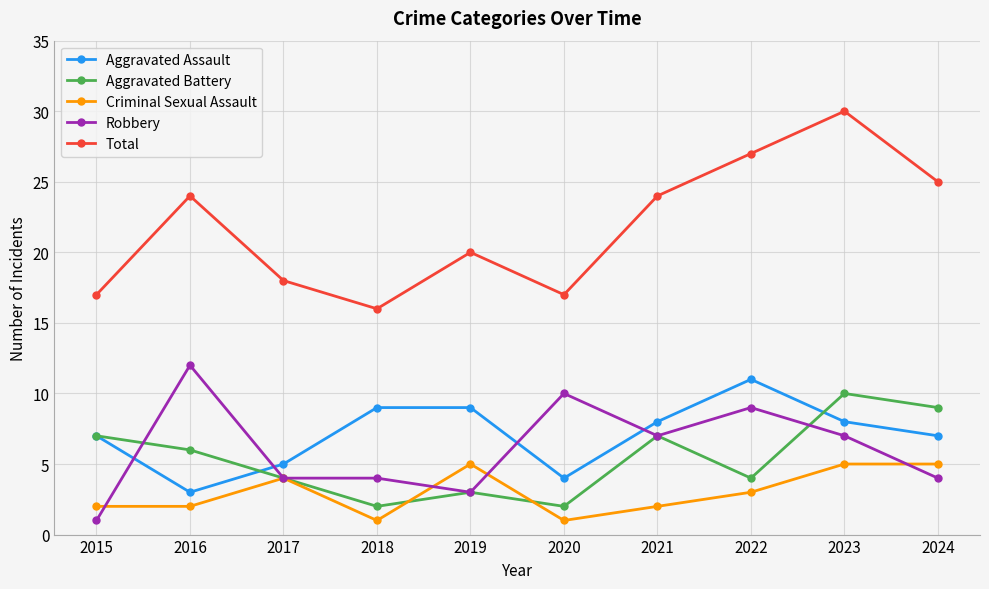

What is the average value of the Criminal Sexual Assault series?

3